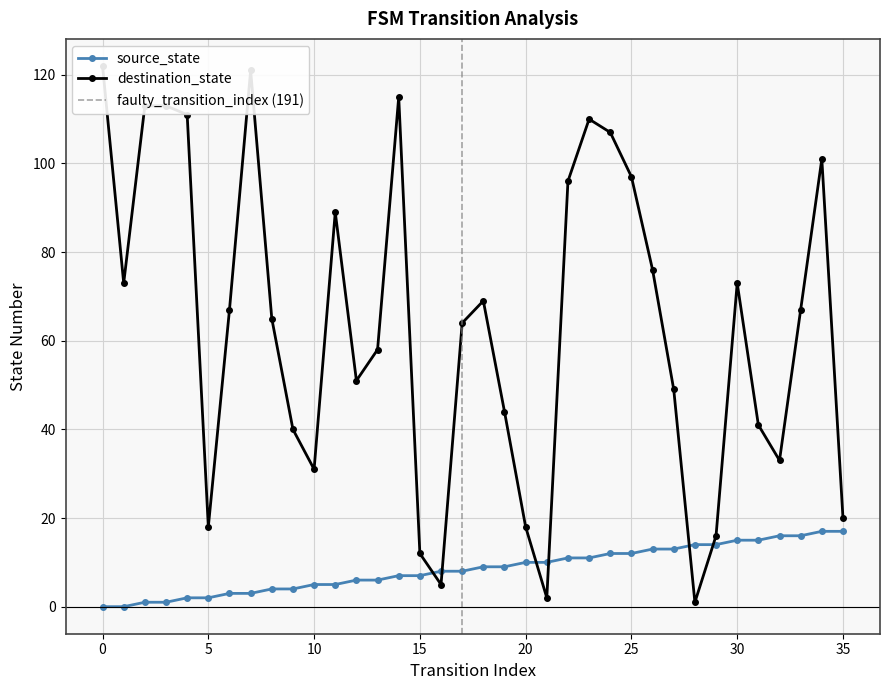

How many lines are shown in the chart?

2